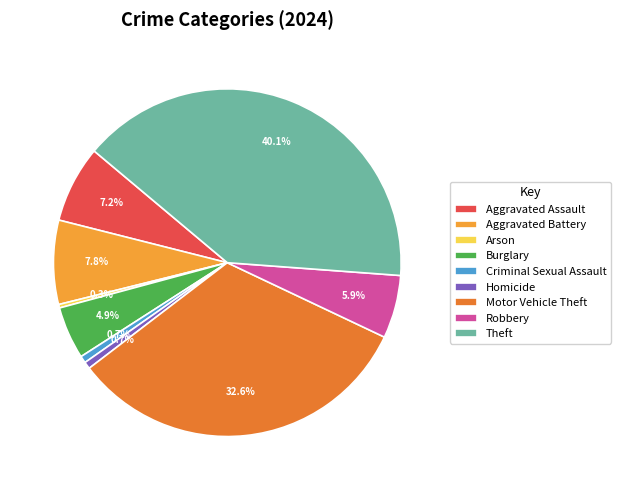

Does Arson represent more than half of the total?

No